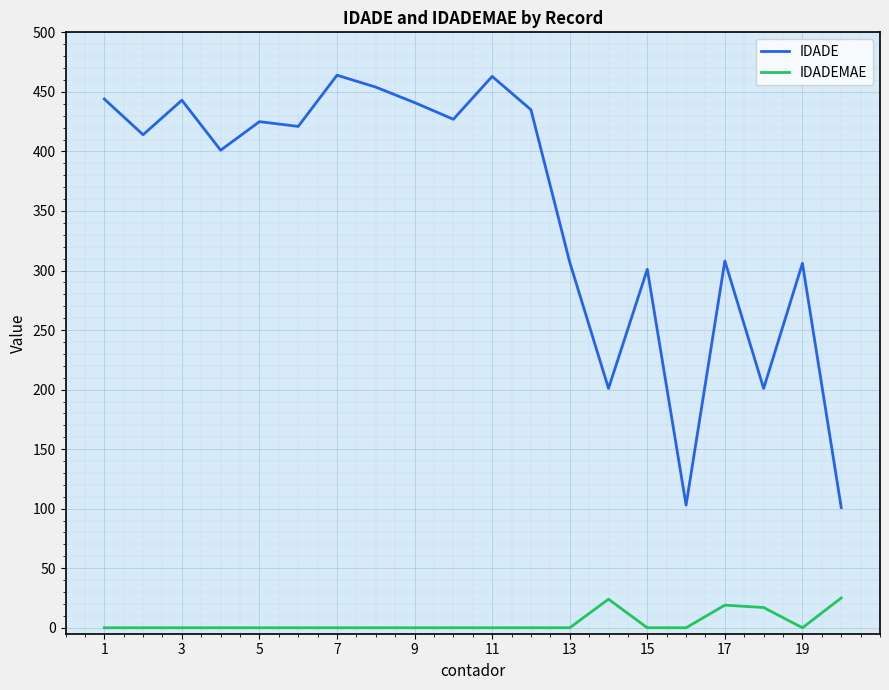

In IDADE, how many points are higher than both neighbors (excluding endpoints)?

7